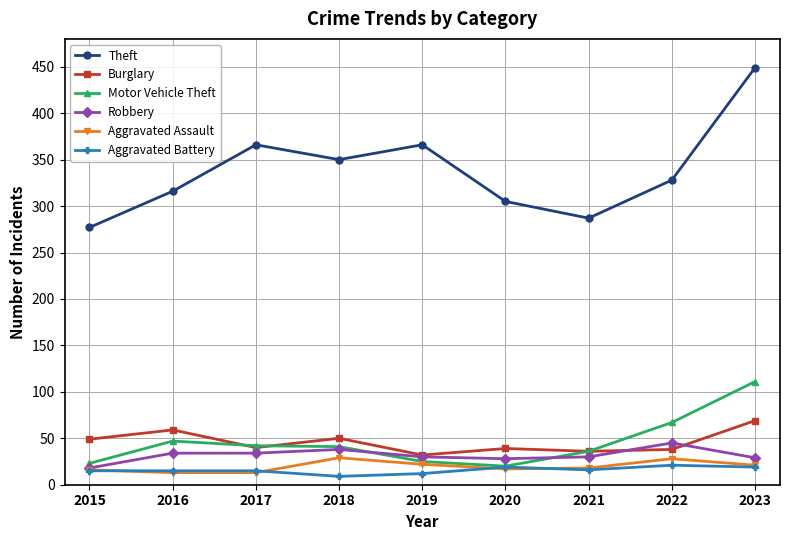

How many series are shown in this chart?

6